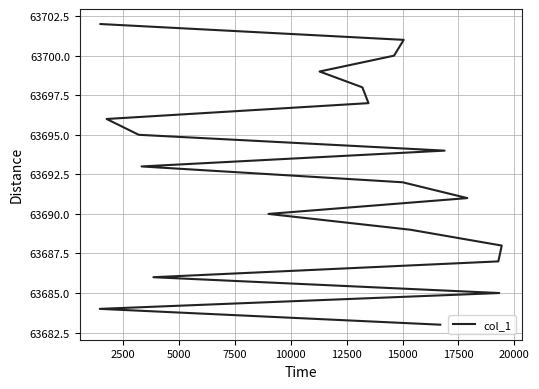

Reading right to left, what are all the values shown in this chart?

63702	63701	63700	63699	63698	63697	63696	63695	63694	63693	63692	63691	63690	63689	63688	63687	63686	63685	63684	63683